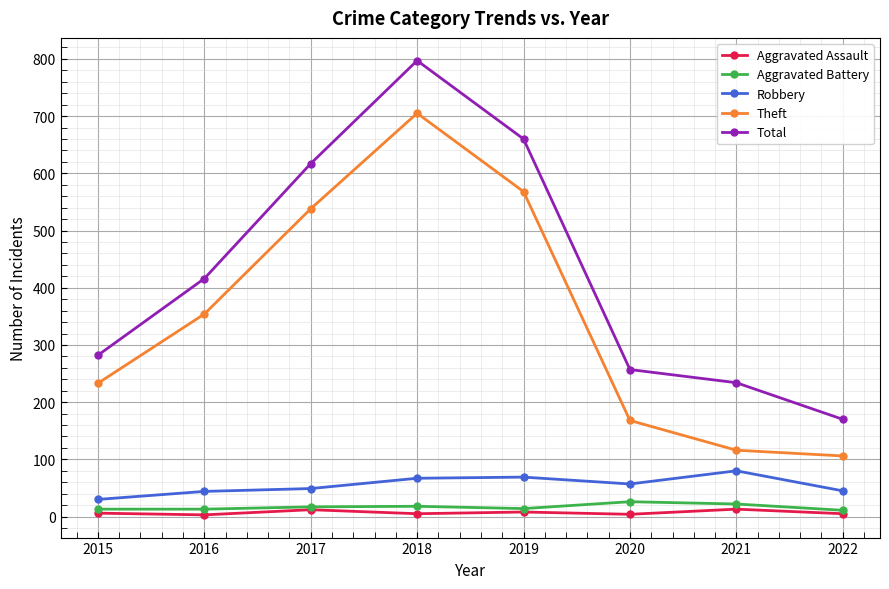

True or false: Aggravated Assault has a value of 8 at 2019.

True